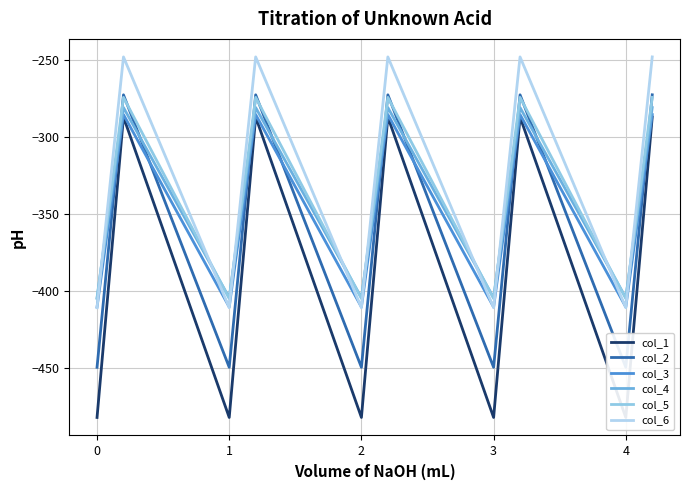

True or false: col_6 has more than 1 interior local peaks.

True